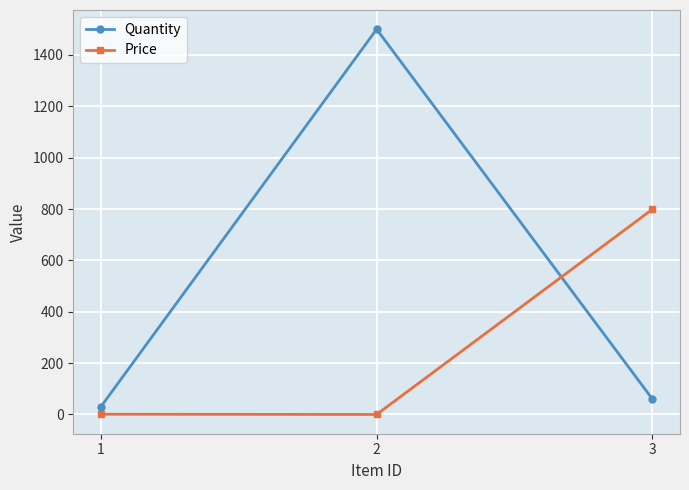

What are all the series names shown in the legend?

Quantity, Price